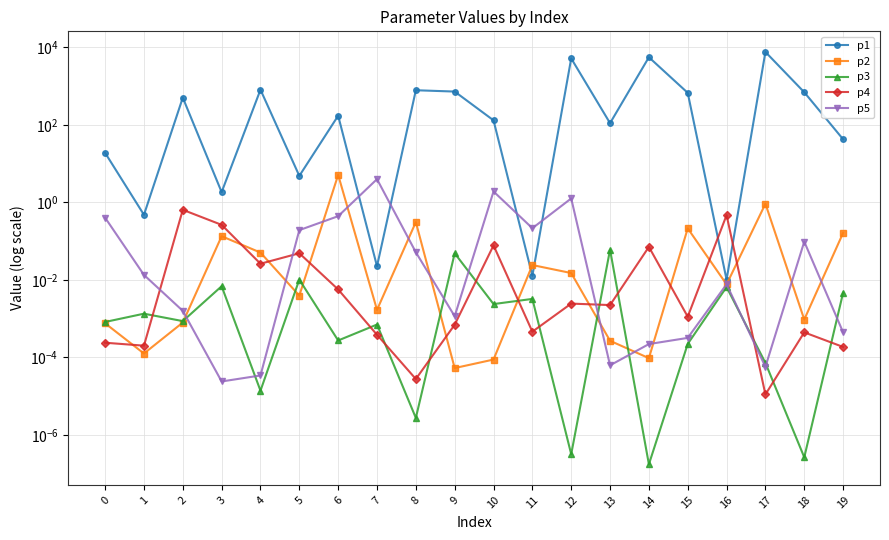

What is the difference between the maximum and minimum values in the p4 series?

0.6